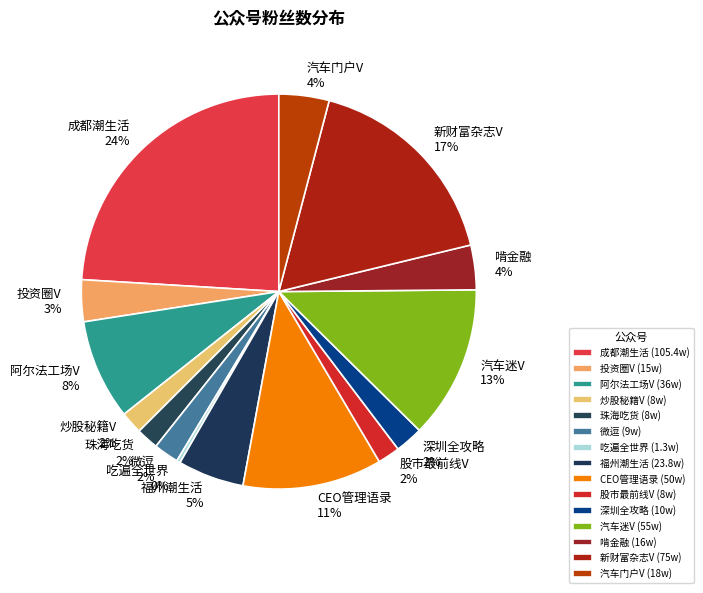

True or false: 阿尔法工场V accounts for 14% of the total.

False